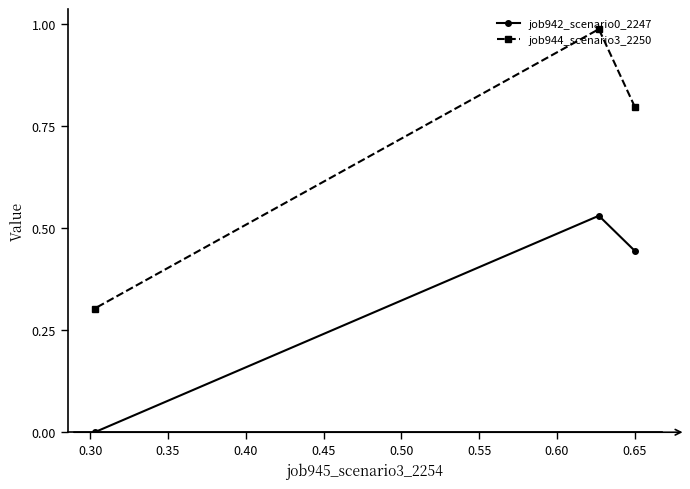

What is the difference between the maximum and second lowest values in the job944_scenario3_2250 series?

0.2